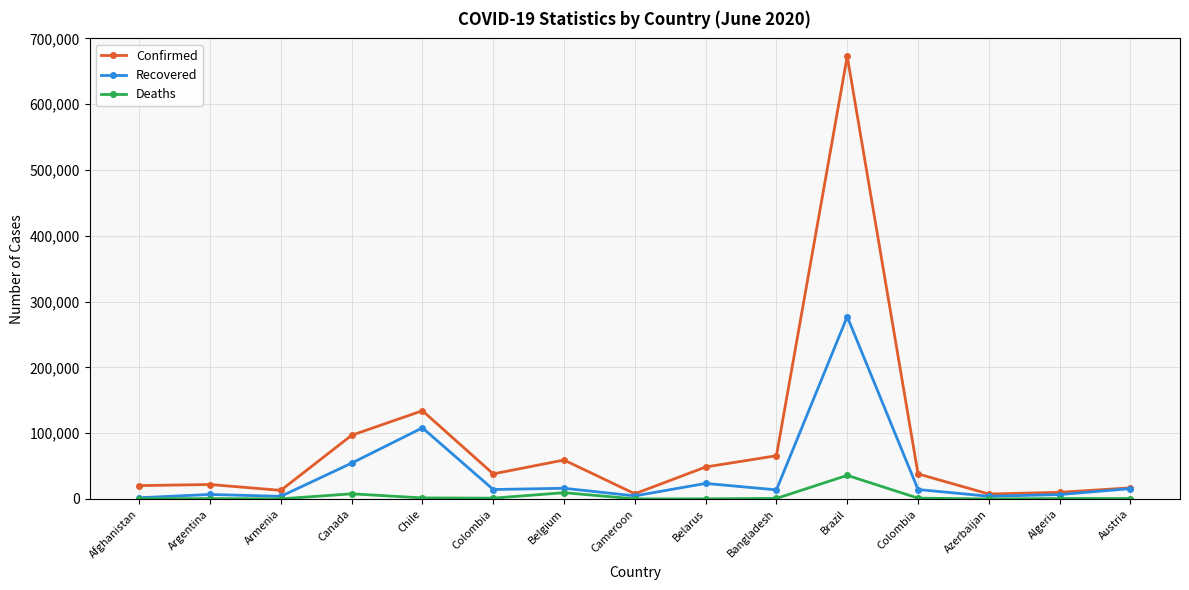

Which series has the largest total across all categories?

Confirmed